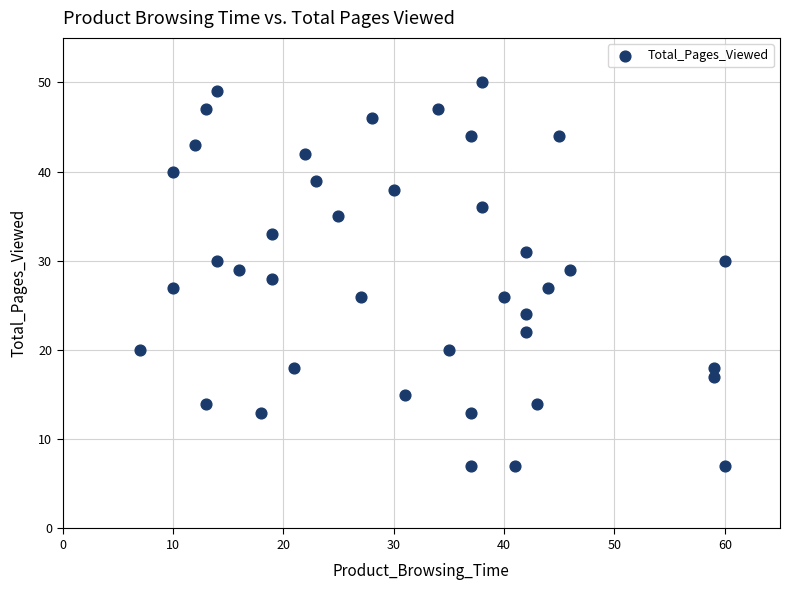

What is the range of Y values (max minus min)?

43